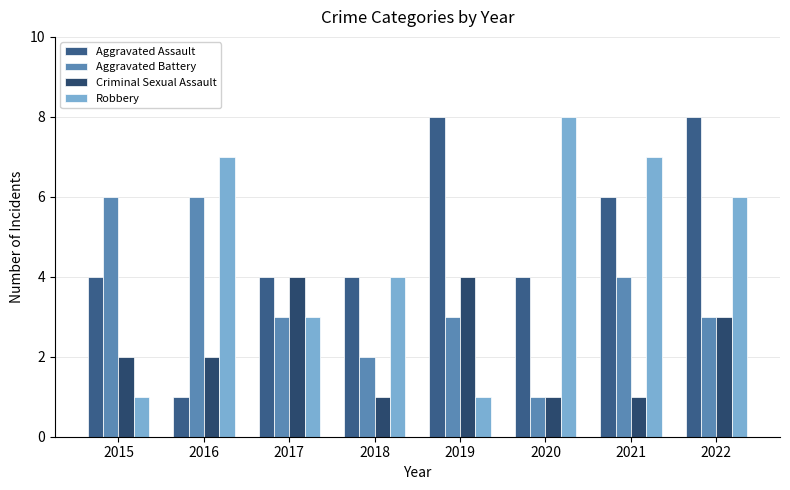

How many distinct data groups are displayed?

4